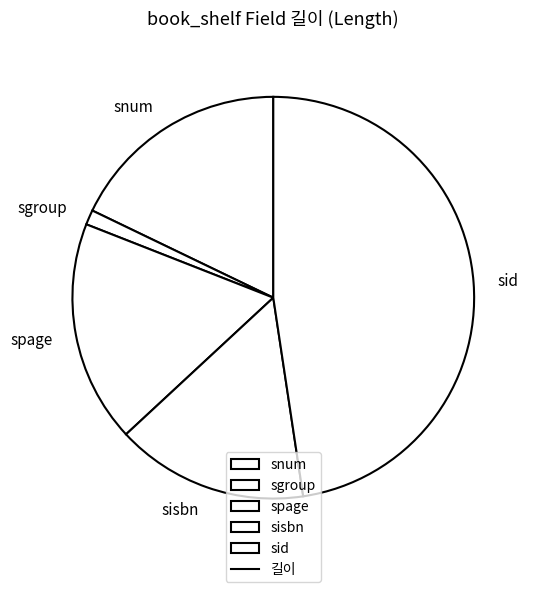

Which has a higher value, sgroup or sid?

sid